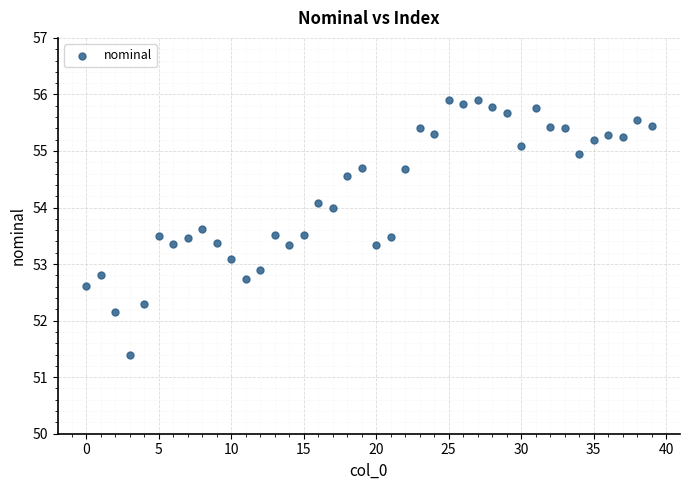

What is the range of Y values (max minus min)?

4.5